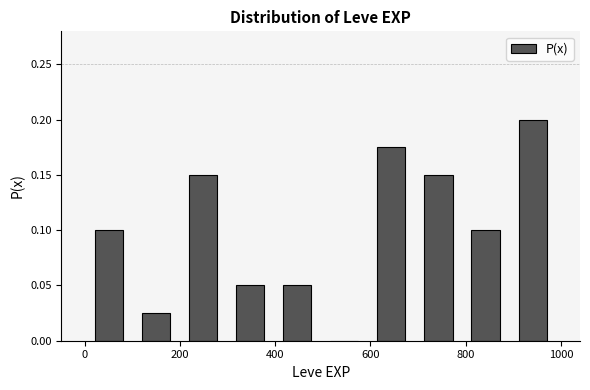

Reading left to right, list every bar in this chart as the range it spans on the x-axis followed by its height. Neither the bar edges nor the heights are printed on the chart, so give them approximately, as read against the axes.

0 to 100: 0.100
100 to 200: 0.025
200 to 300: 0.150
300 to 400: 0.050
400 to 500: 0.050
500 to 600: 0
600 to 700: 0.175
700 to 800: 0.150
800 to 900: 0.100
900 to 1000: 0.200